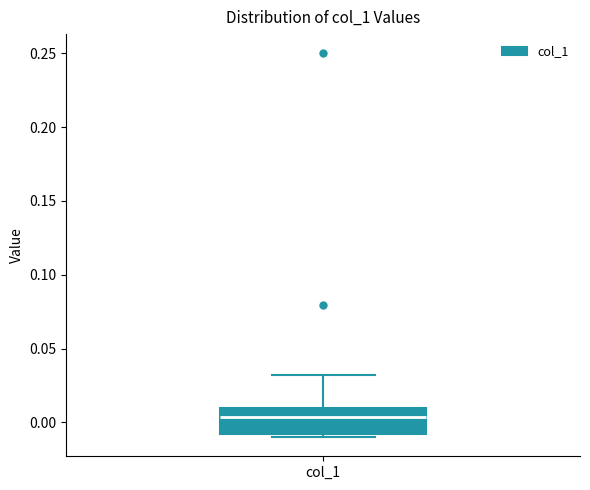

Where is the lower edge of the box for col_1 on the y-axis? The values are not printed on the chart, so give them approximately, as read against the axis.

-0.010